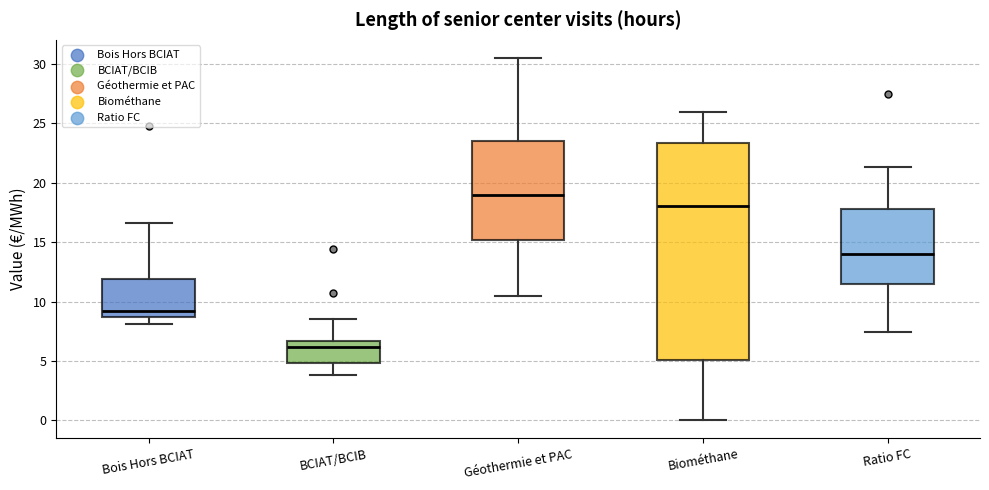

Reading left to right, transcribe this box plot: for each box, give where its median line is, the range the box spans, and where its two whiskers end, as read against the y-axis. The values are not printed on the chart, so give them approximately, as read against the axis.

Bois Hors BCIAT: median 9.0, box 8.5 to 12.0, whiskers 8.0 to 16.5
BCIAT/BCIB: median 6.0, box 5.0 to 6.5, whiskers 4.0 to 8.5
Géothermie et PAC: median 19.0, box 15.0 to 23.5, whiskers 10.5 to 30.5
Biométhane: median 18.0, box 5.0 to 23.5, whiskers 0.0 to 26.0
Ratio FC: median 14.0, box 11.5 to 18.0, whiskers 7.5 to 21.5